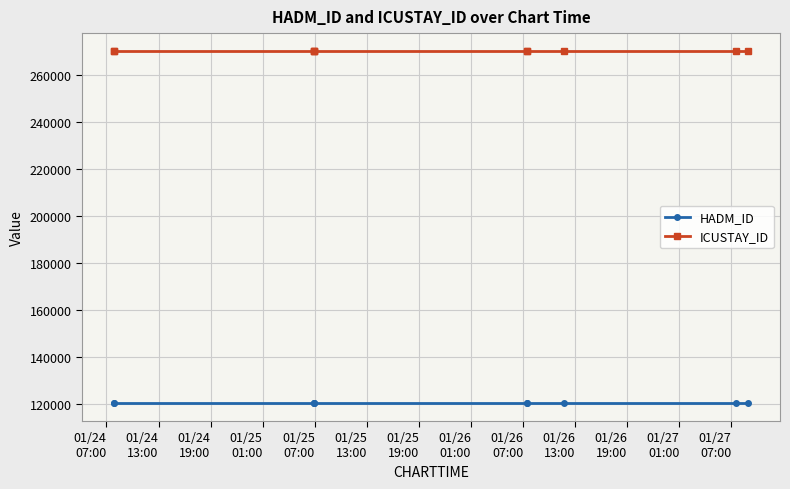

How many lines are shown in the chart?

2